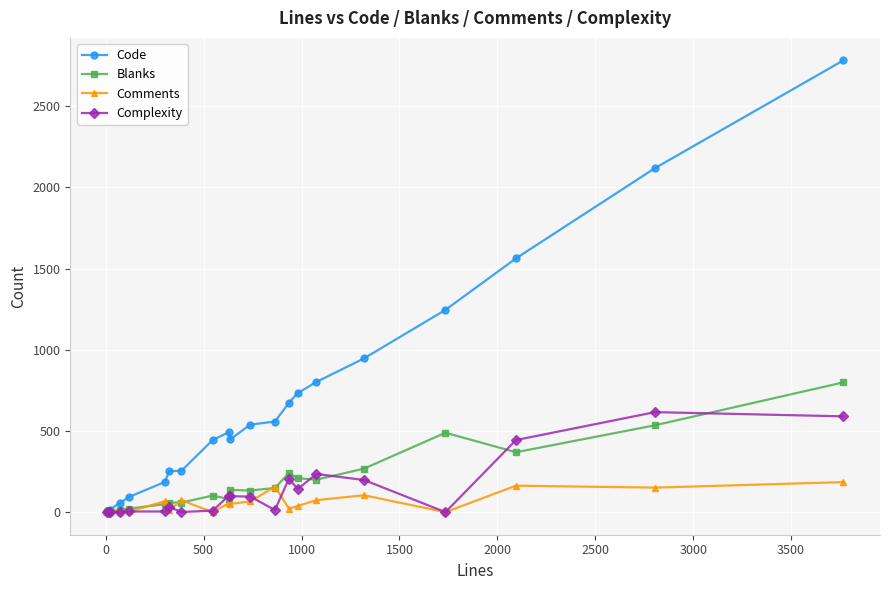

Which series has the largest range (max minus min)?

Code